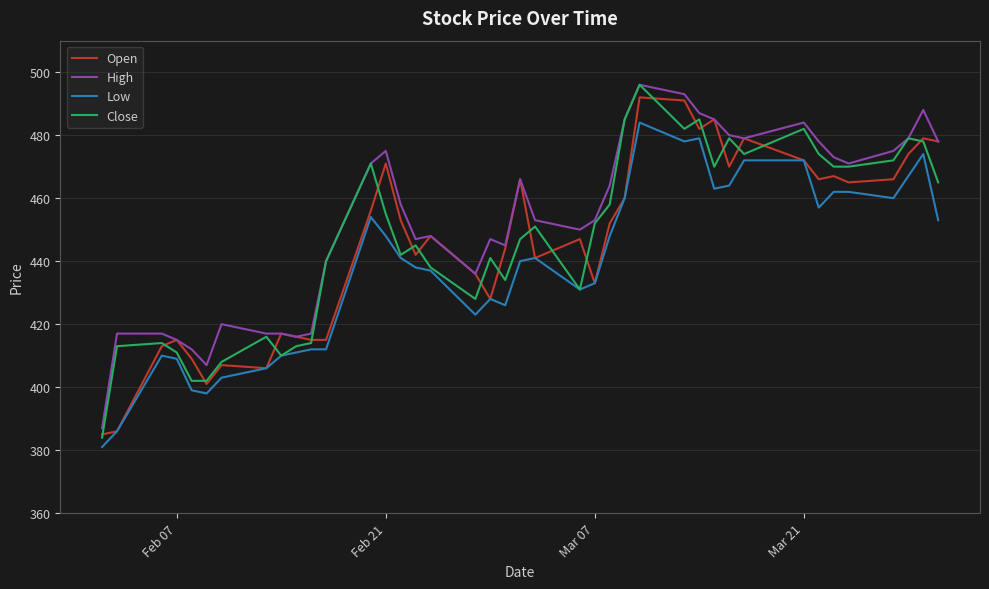

Reading right to left, list all the values displayed in this chart.

Open: 478	479	474	466	465	467	466	472	479	470	485	482	491	492	460	452	433	447	441	466	444	428	436	448	442	453	471	456	415	415	416	417	406	407	401	409	415	413	386	385
High: 478	488	479	475	471	473	478	484	479	480	485	487	493	496	485	464	453	450	453	466	445	447	436	448	447	458	475	471	440	417	416	417	417	420	407	412	415	417	417	387
Low: 453	474	467	460	462	462	457	472	472	464	463	479	478	484	460	448	433	431	441	440	426	428	423	437	438	441	448	454	412	412	411	410	406	403	398	399	409	410	386	381
Close: 465	478	479	472	470	470	474	482	474	479	470	485	482	496	485	458	452	431	451	447	434	441	428	438	445	442	455	471	440	414	413	410	416	408	402	402	411	414	413	384